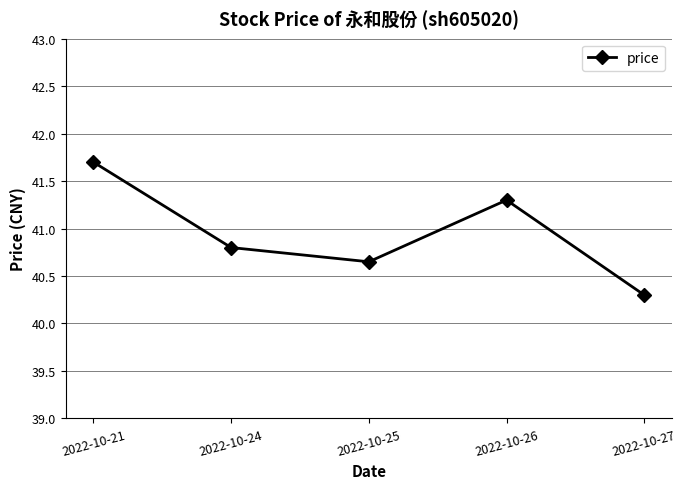

The chart shows a value of 40.8 at 2022-10-24. True or false?

True